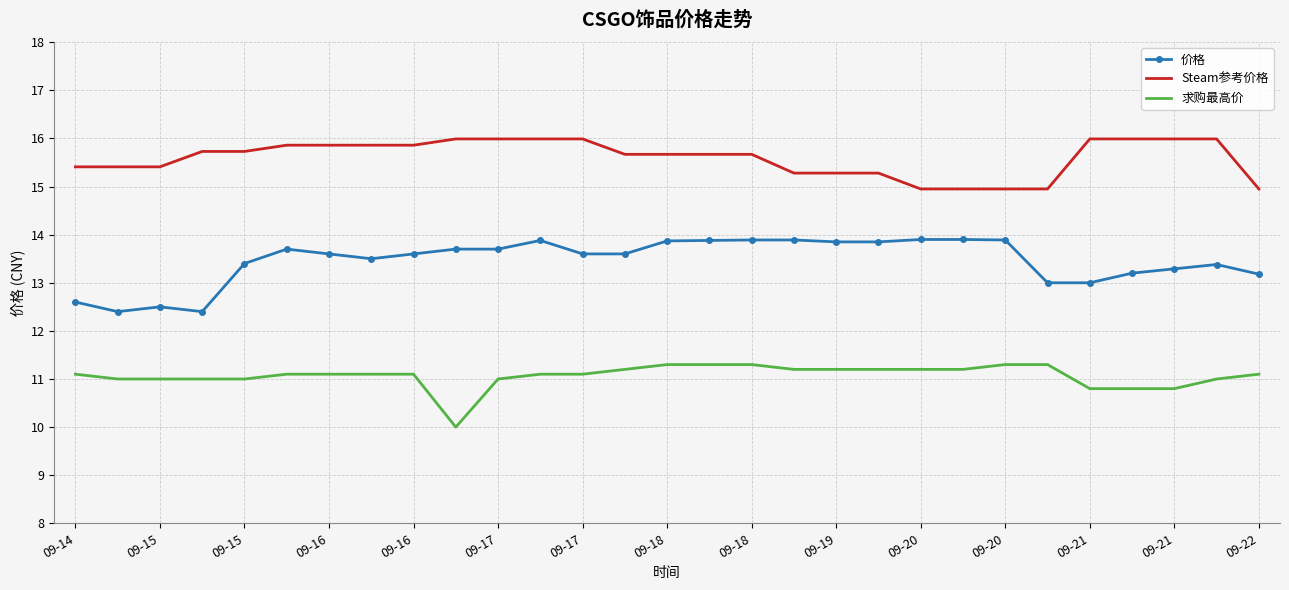

Rank the series by their average value, from lowest to highest.

求购最高价, 价格, Steam参考价格